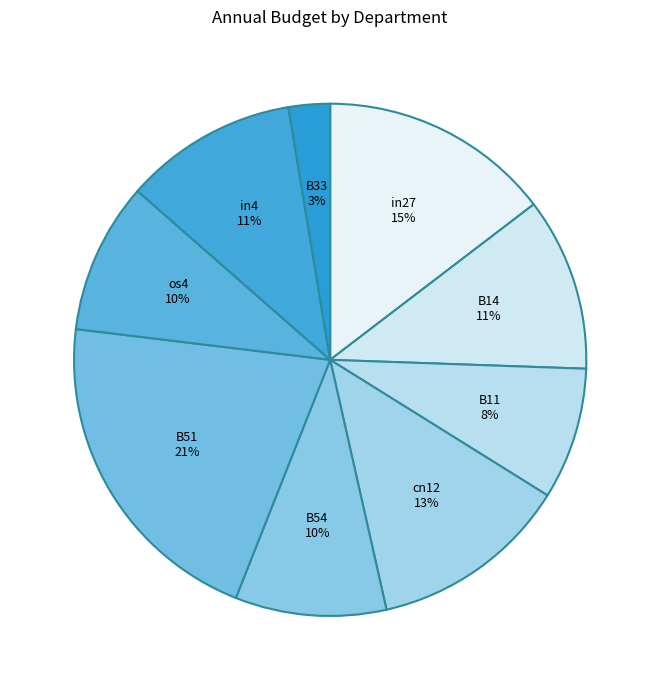

The in4 slice represents 16% of the pie. True or false?

False